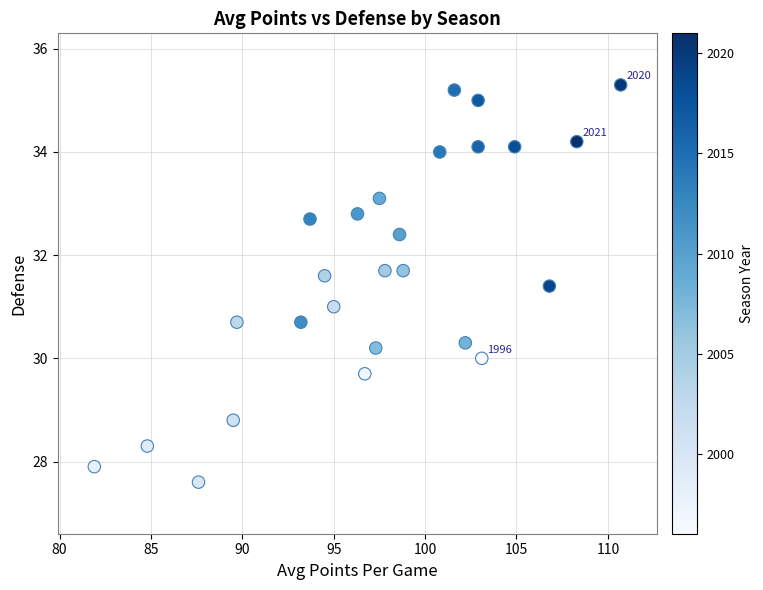

What is the range of Y values (max minus min)?

7.7